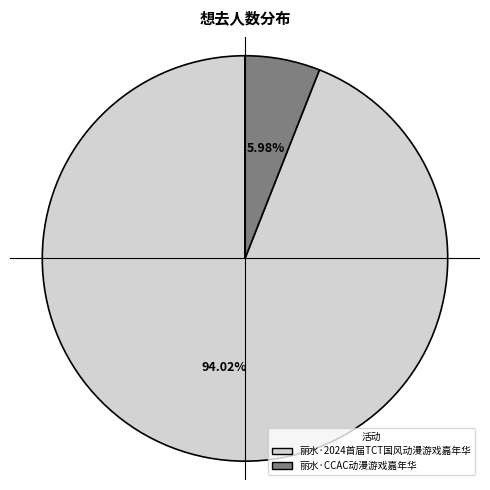

To the nearest percent, what is the combined percentage of 丽水·2024首届TCT国风动漫游戏嘉年华 and 丽水·CCAC动漫游戏嘉年华?

100%